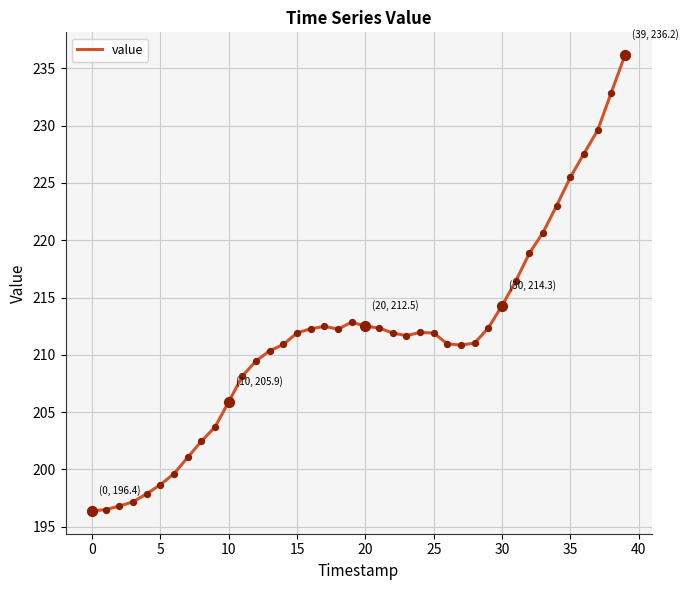

What is the difference between the maximum and minimum values?

39.8